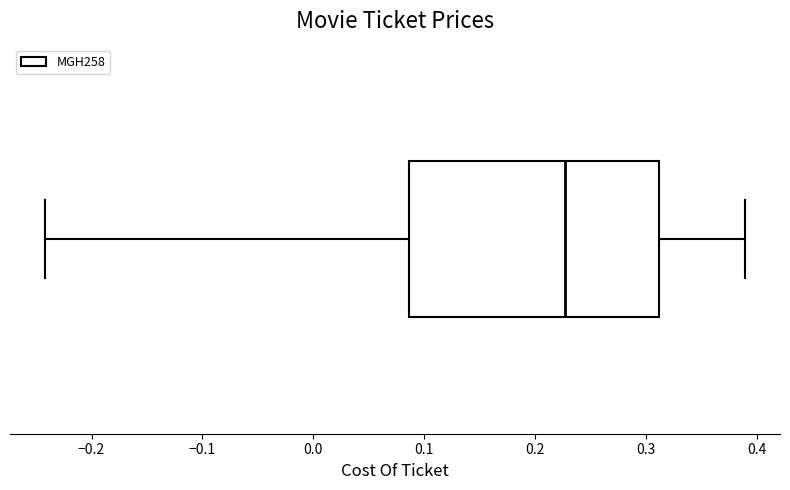

Transcribe this box plot: give where the median line is, the range the box spans, and where the two whiskers end, as read against the x-axis. The values are not printed on the chart, so give them approximately, as read against the axis.

median 0.23, box 0.09 to 0.31, whiskers -0.24 to 0.39